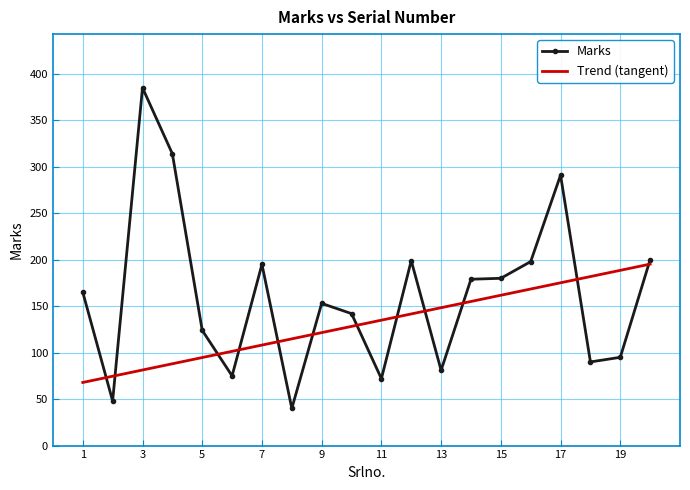

Reading right to left, transcribe all the data shown in this chart.

200	95	90	291	198	180	179	81	199	72	142	153	40	195	75	124	314	385	48	165